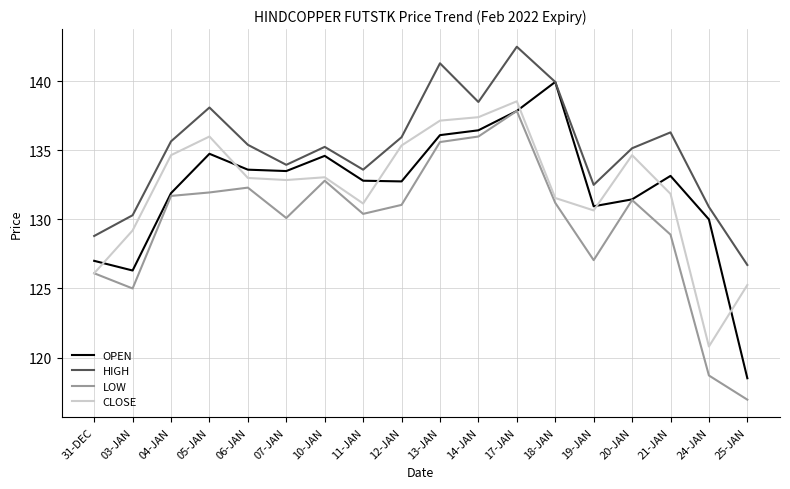

Which series has the largest range (max minus min)?

OPEN